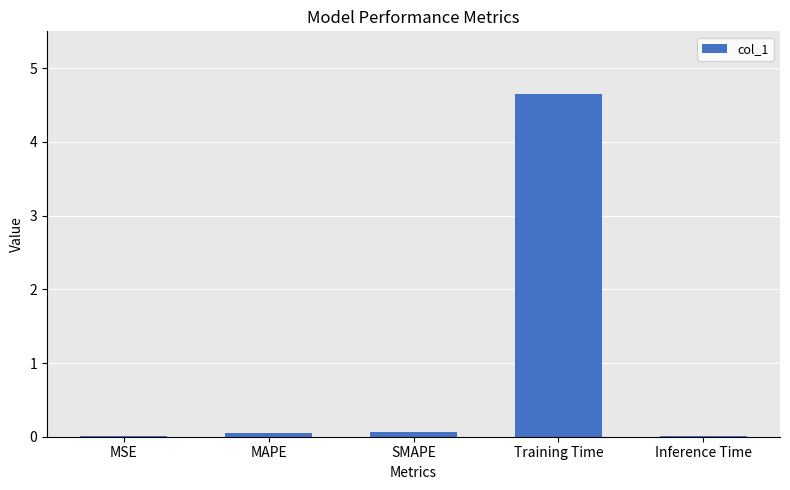

What is the approximate value at MAPE?

0.1